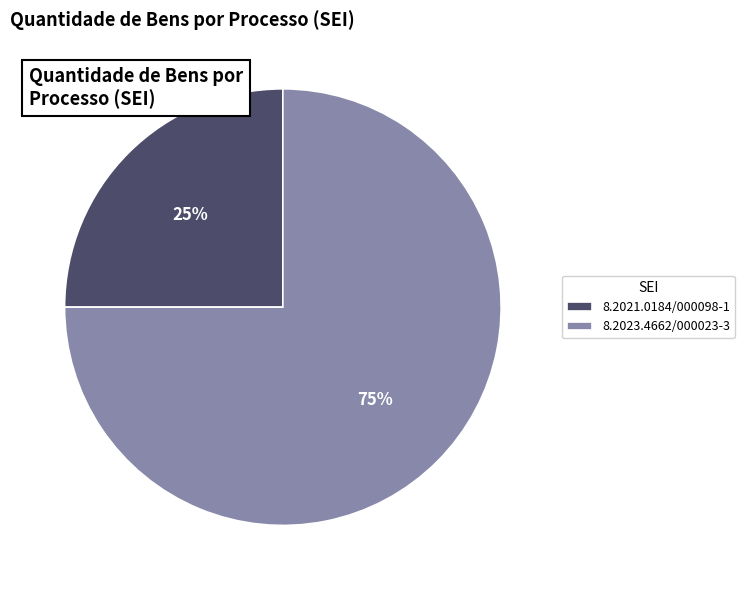

How many segments does this pie chart have?

2